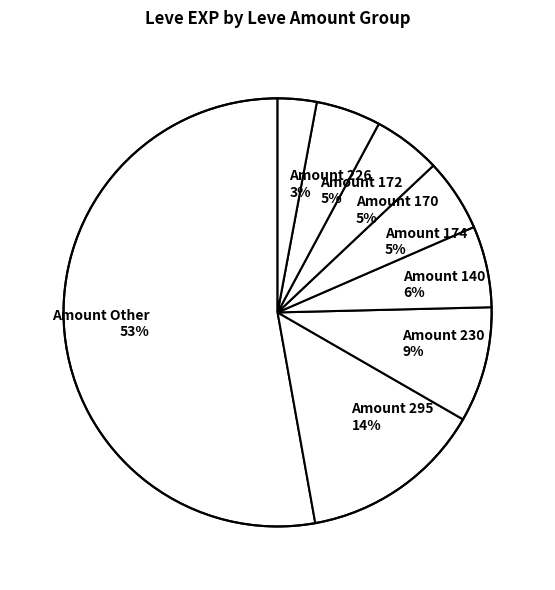

What is the smallest slice in the pie chart?

Amount 226 3%